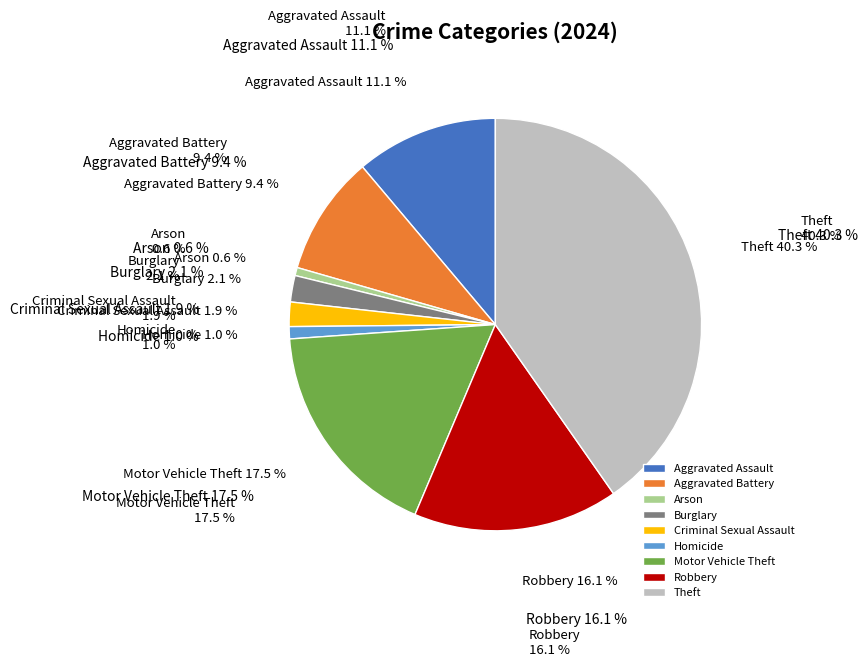

Is it true that Aggravated Battery is 1% of the pie?

False